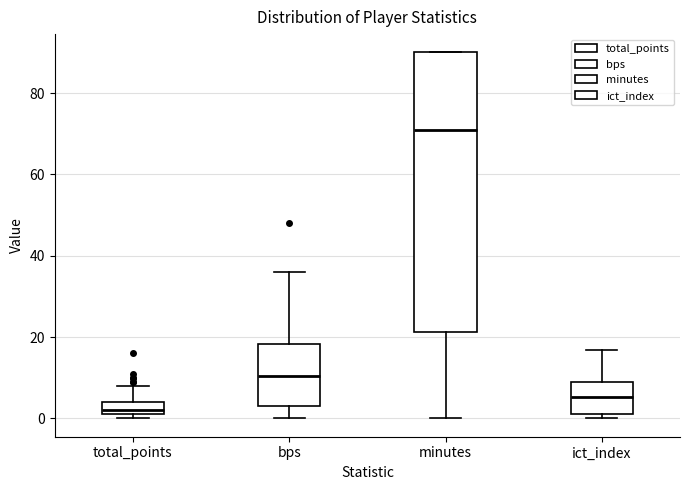

Reading left to right, transcribe this box plot: for each box, give where its median line is, the range the box spans, and where its two whiskers end, as read against the y-axis. The values are not printed on the chart, so give them approximately, as read against the axis.

total_points: median 2 (just above the box's lower edge), box 2 to 4, whiskers 0 to 8
bps: median 10, box 4 to 18, whiskers 0 to 36
minutes: median 72, box 22 to 90, whiskers 0 to 90
ict_index: median 6, box 2 to 10, whiskers 0 to 16